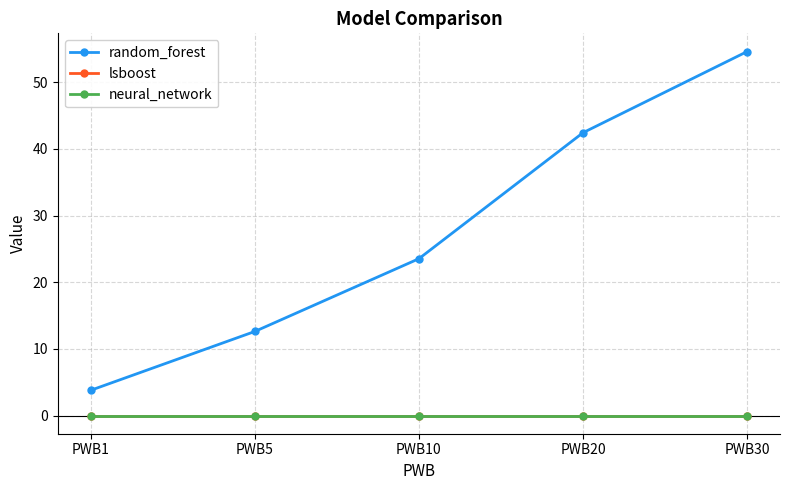

Rank the series by their maximum value, from lowest to highest.

lsboost, neural_network, random_forest